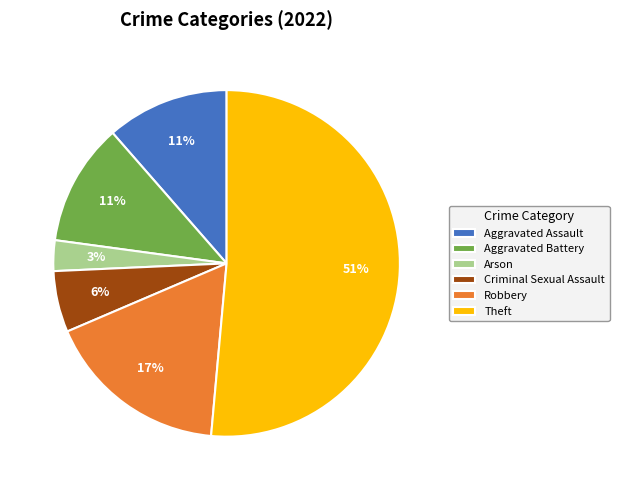

To the nearest percent, what percentage of the pie is Criminal Sexual Assault?

6%